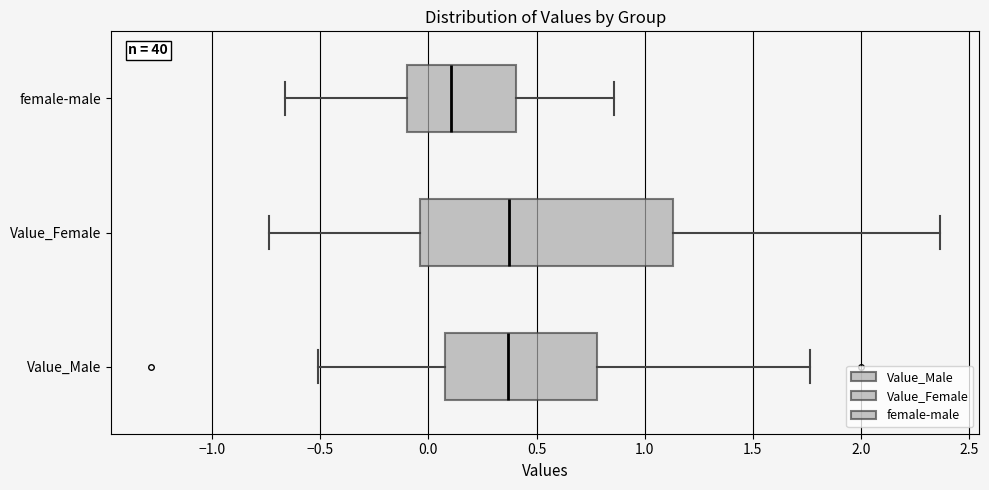

Comparing the boxes themselves (not the whiskers), which one is the widest?

Value_Female